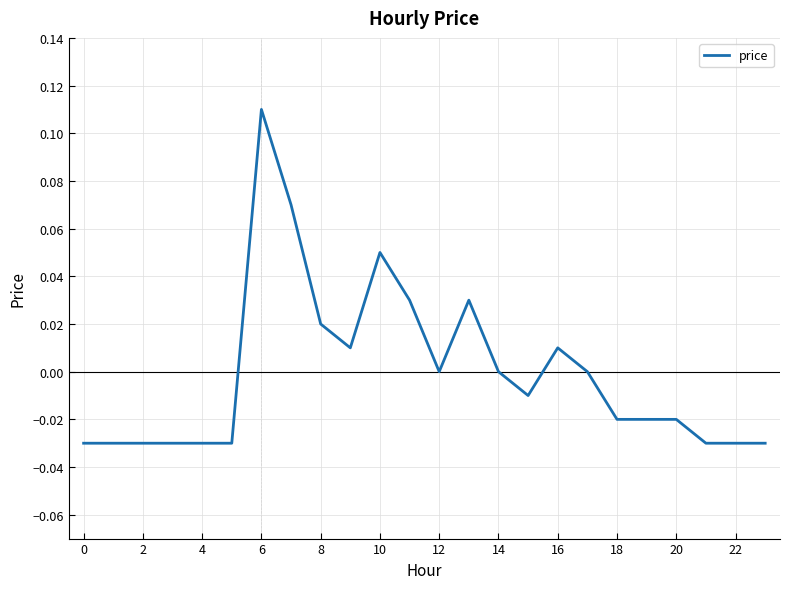

Does the chart have visible grid lines?

Yes